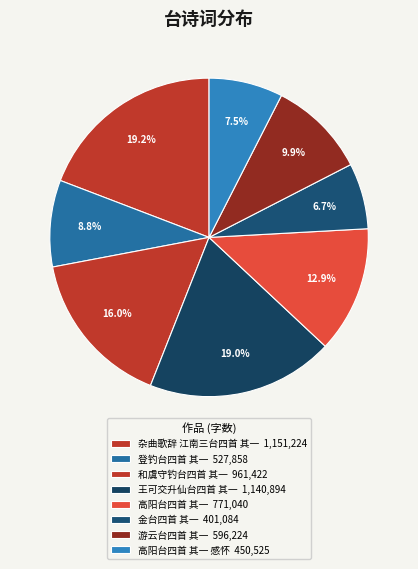

To the nearest percent, what is the average slice percentage?

12%